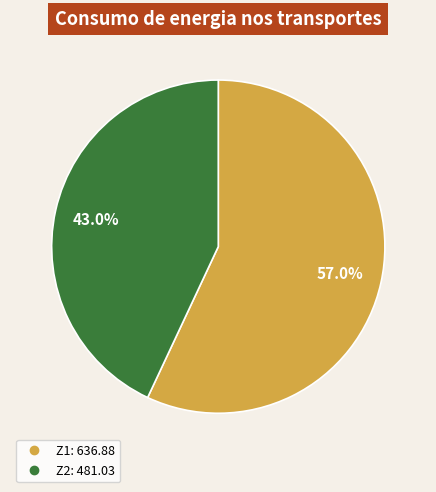

What is the majority slice?

Z1